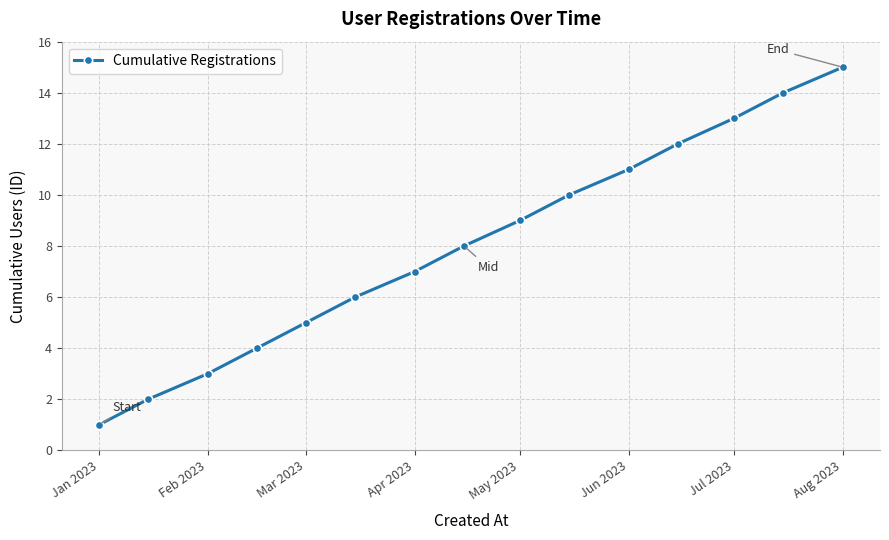

How many lines are shown in the chart?

1